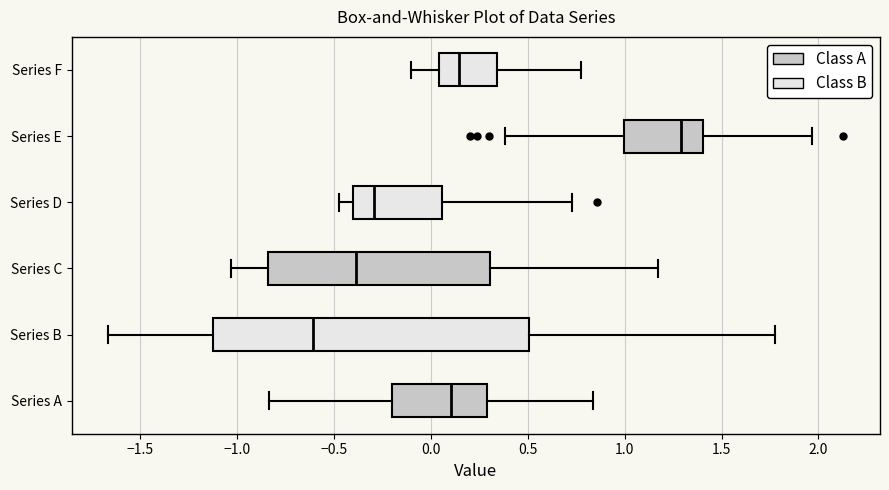

Reading bottom to top, transcribe this box plot: for each box, give where its median line is, the range the box spans, and where its two whiskers end, as read against the x-axis. The values are not printed on the chart, so give them approximately, as read against the axis.

Series A: median 0.10, box -0.20 to 0.30, whiskers -0.85 to 0.85
Series B: median -0.60, box -1.10 to 0.50, whiskers -1.65 to 1.80
Series C: median -0.40, box -0.85 to 0.30, whiskers -1.05 to 1.15
Series D: median -0.30, box -0.40 to 0.05, whiskers -0.45 to 0.75
Series E: median 1.30, box 1.00 to 1.40, whiskers 0.40 to 1.95
Series F: median 0.15, box 0.05 to 0.35, whiskers -0.10 to 0.75